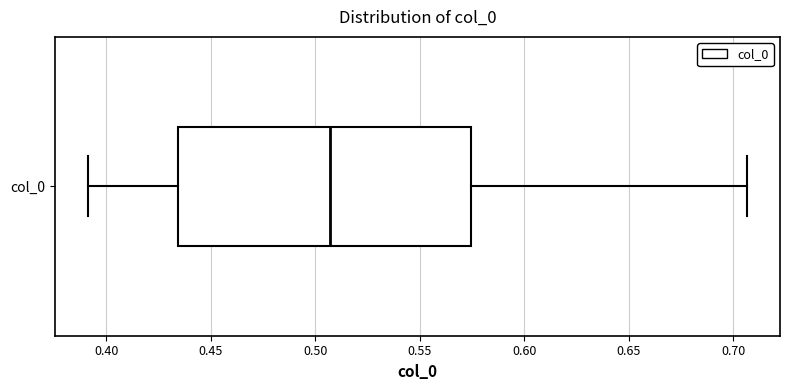

Transcribe this box plot: give where the median line is, the range the box spans, and where the two whiskers end, as read against the x-axis. The values are not printed on the chart, so give them approximately, as read against the axis.

median 0.505, box 0.435 to 0.575, whiskers 0.390 to 0.705